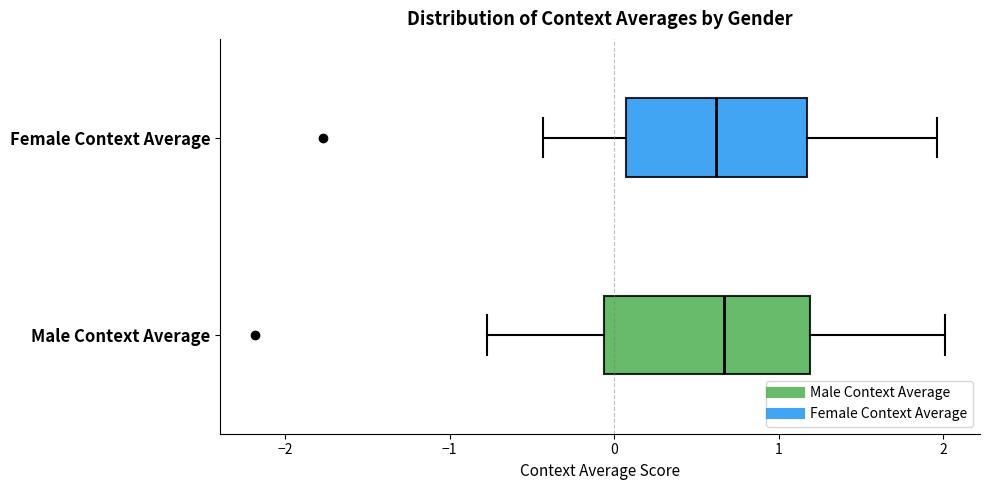

Reading bottom to top, transcribe this box plot: for each box, give where its median line is, the range the box spans, and where its two whiskers end, as read against the x-axis. The values are not printed on the chart, so give them approximately, as read against the axis.

Male Context Average: median 0.7, box -0.1 to 1.2, whiskers -0.8 to 2.0
Female Context Average: median 0.6, box 0.1 to 1.2, whiskers -0.4 to 2.0